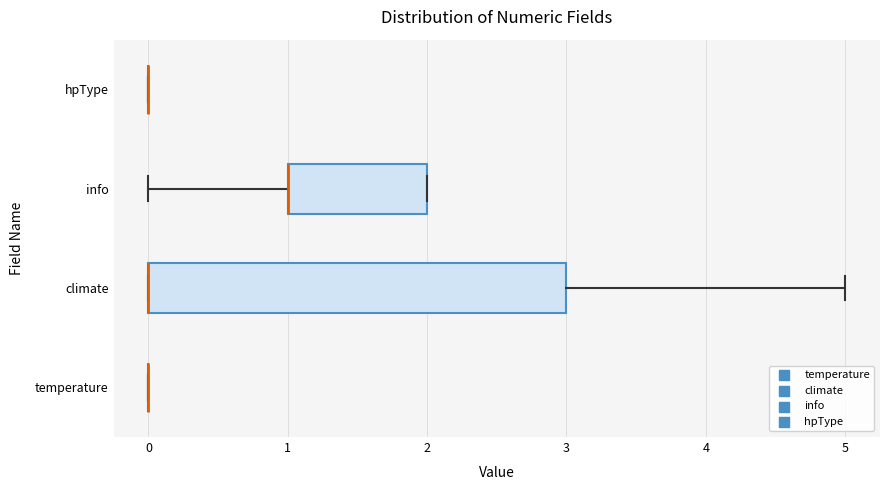

Reading bottom to top, read every box against the x-axis: the position of its median line, the range the box covers, and the ends of its whiskers. The values are not printed on the chart, so give them approximately, as read against the axis.

temperature: box collapsed to a line at 0, whiskers 0 to 0
climate: median 0 (drawn on the box's left edge), box 0 to 3, whiskers 0 to 5
info: median 1 (drawn on the box's left edge), box 1 to 2, whiskers 0 to 2
hpType: box collapsed to a line at 0, whiskers 0 to 0